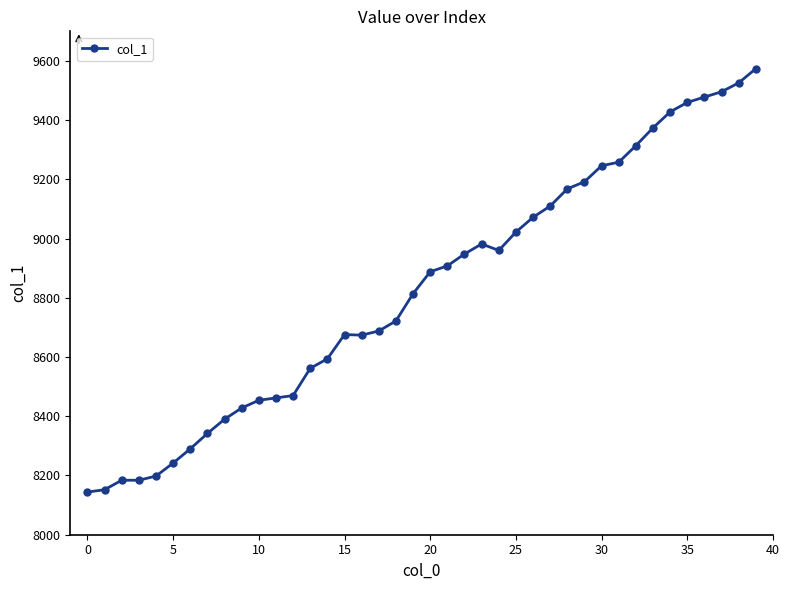

What is the difference between the maximum and minimum values?

1430